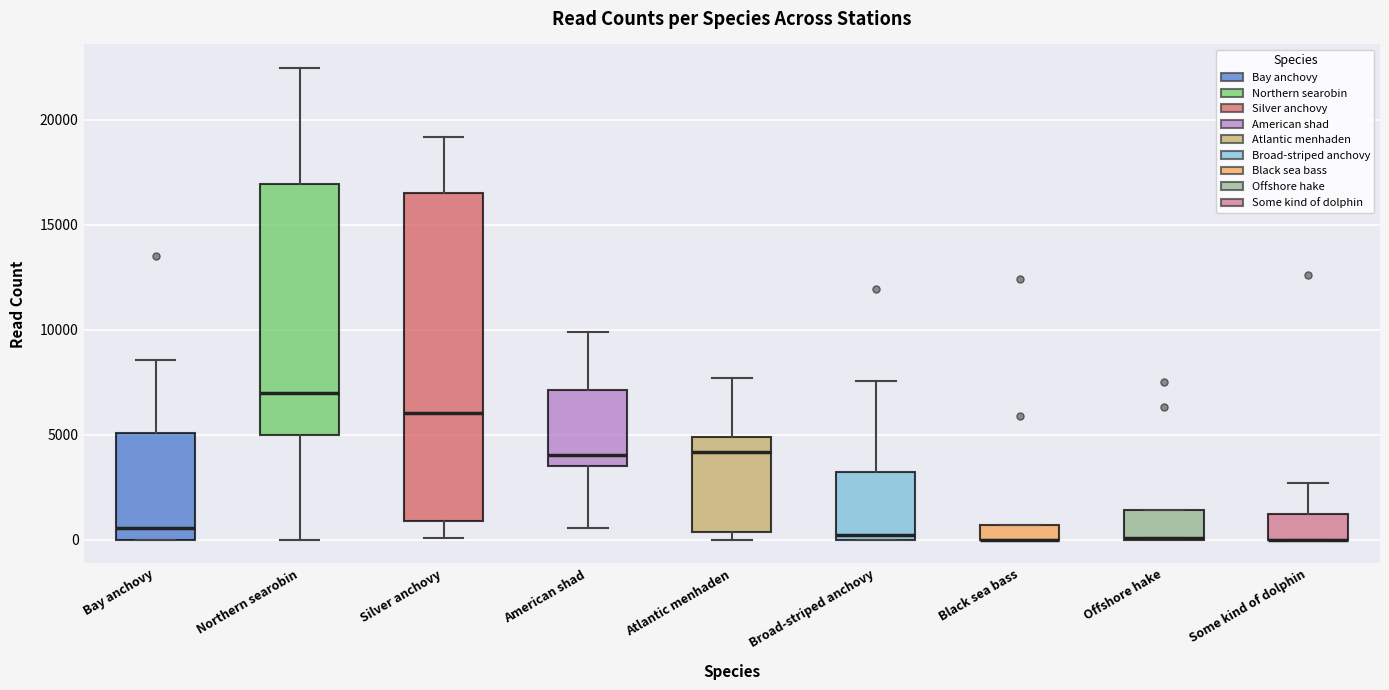

Comparing the boxes themselves (not the whiskers), which one is the tallest?

Silver anchovy